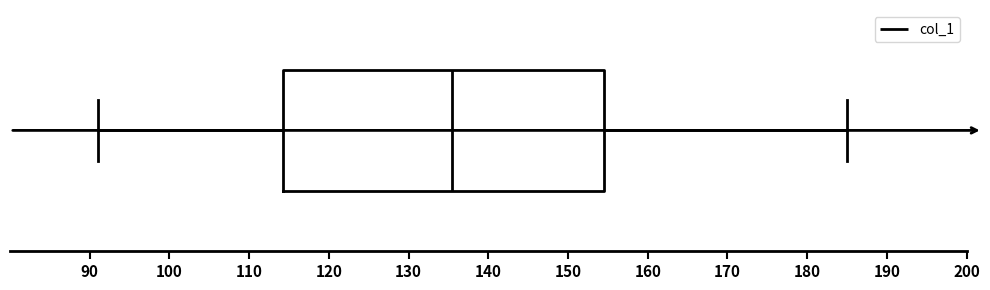

Where does the median line of the box sit on the x-axis? The values are not printed on the chart, so give them approximately, as read against the axis.

136